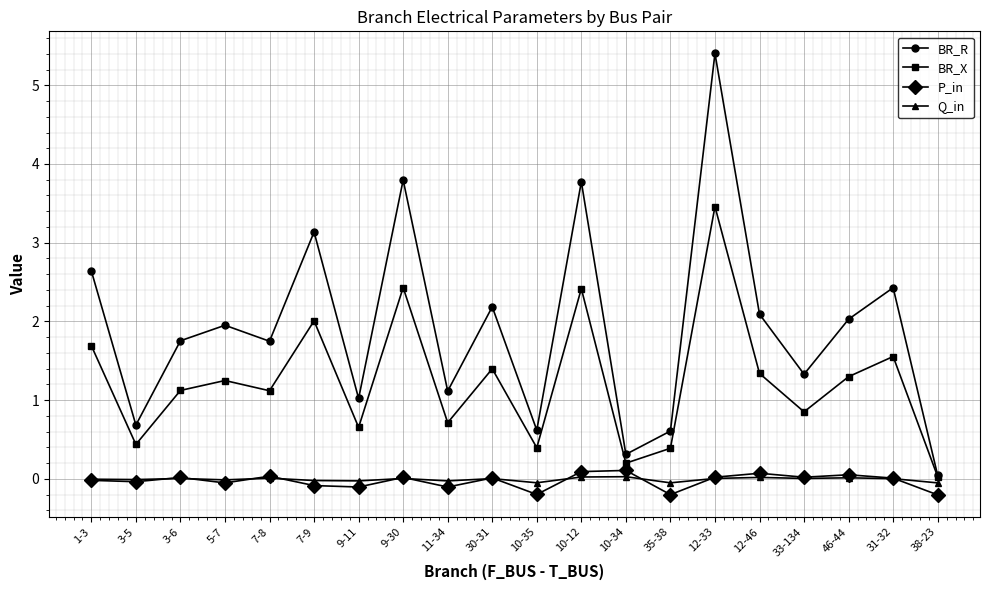

At which label does BR_R reach its peak?

12-33